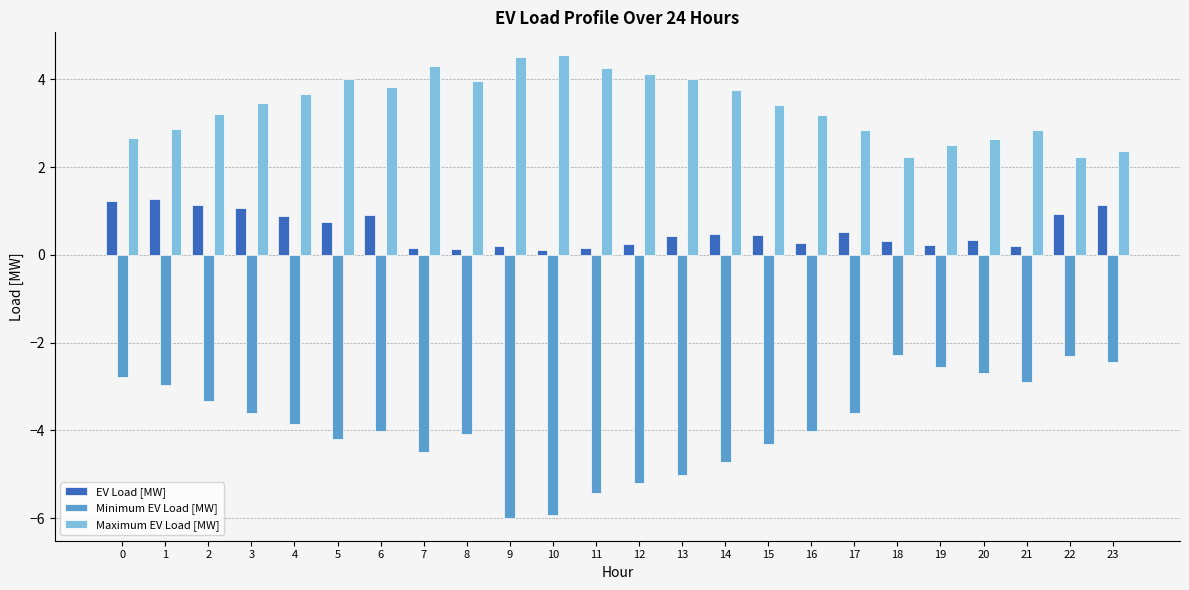

What is the difference between the maximum and second lowest values in the EV Load [MW] series?

1.1